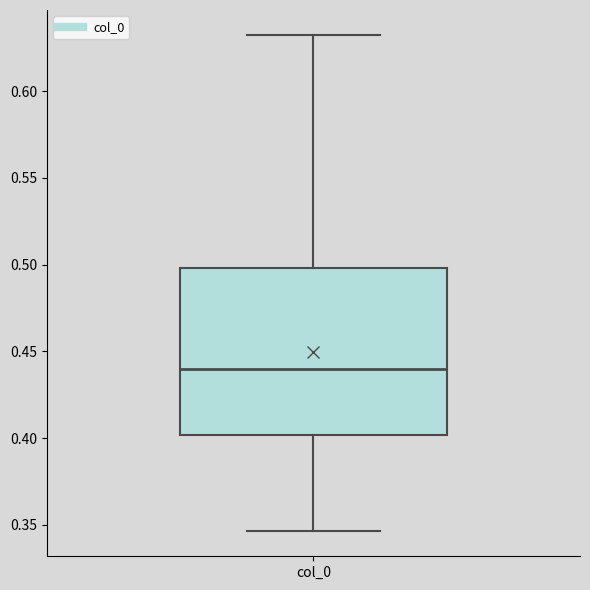

Where does the upper whisker of the box for col_0 end on the y-axis? The values are not printed on the chart, so give them approximately, as read against the axis.

0.630